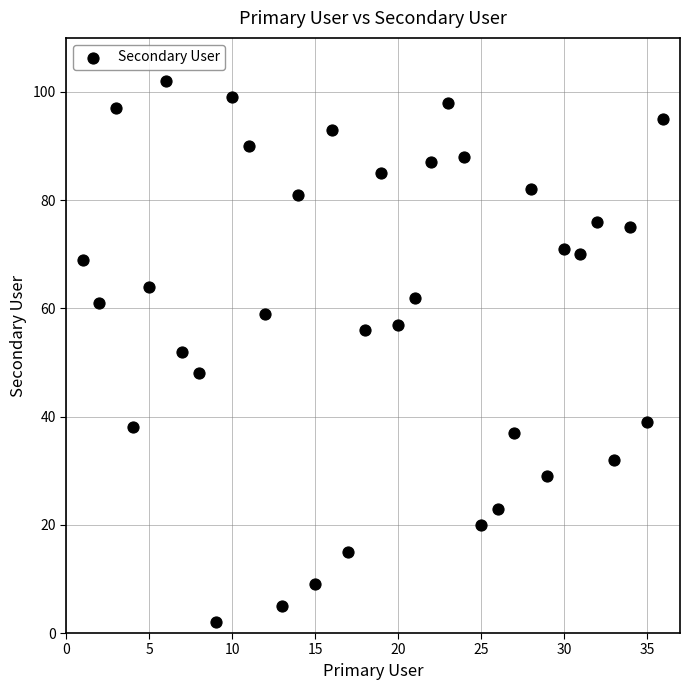

What is the range of X values (max minus min)?

35